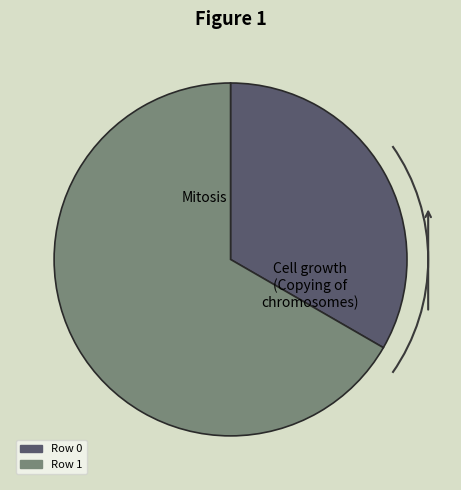

The Row 1 slice represents 78% of the pie. True or false?

False